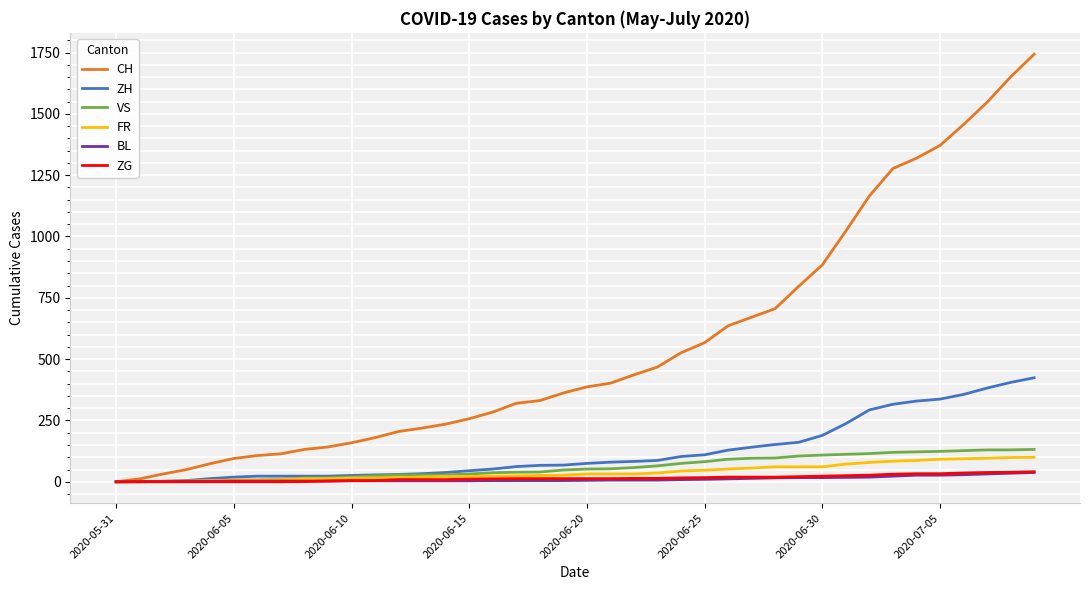

Which series has the largest range (max minus min)?

CH